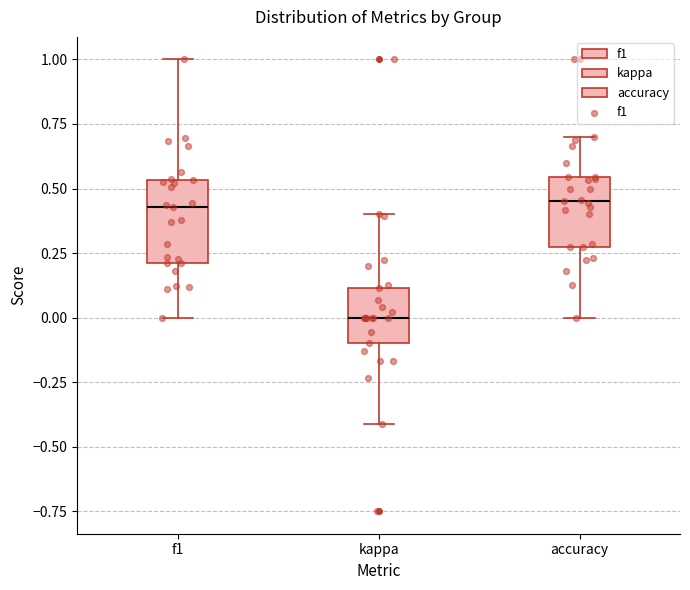

Reading left to right, read every box against the y-axis: the position of its median line, the range the box covers, and the ends of its whiskers. The values are not printed on the chart, so give them approximately, as read against the axis.

f1: median 0.45, box 0.20 to 0.55, whiskers 0.00 to 1.00
kappa: median 0.00, box -0.10 to 0.10, whiskers -0.40 to 0.40
accuracy: median 0.45, box 0.25 to 0.55, whiskers 0.00 to 0.70